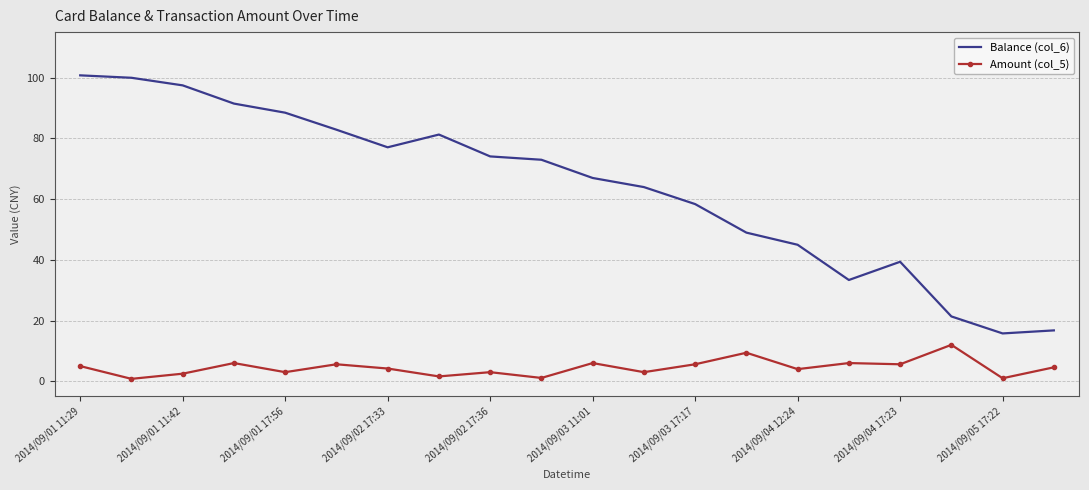

In Balance (col_6), how many points are higher than both neighbors (excluding endpoints)?

2